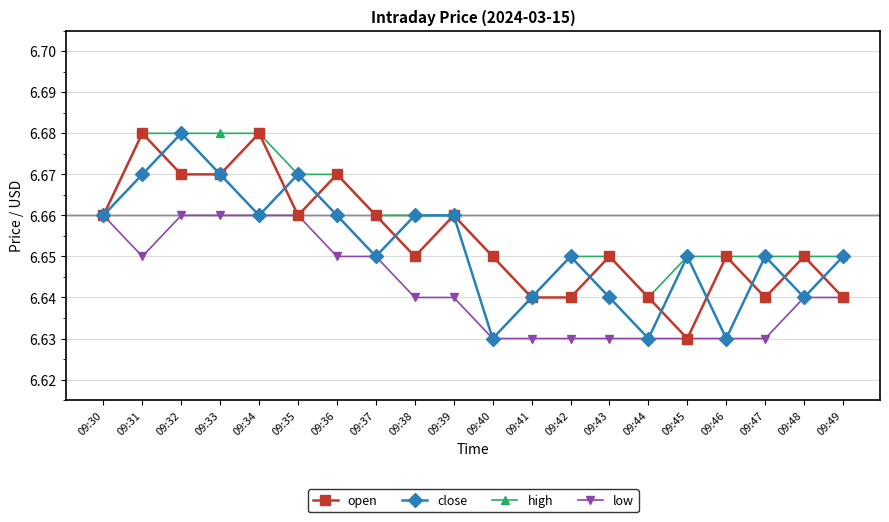

How many open values are between 6 and 7?

20